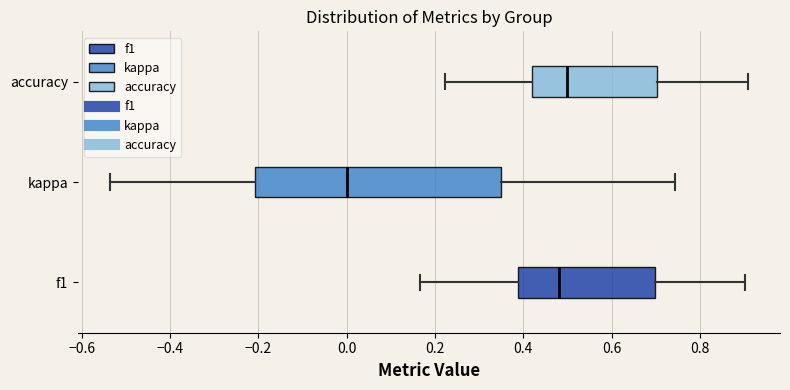

Which box has the furthest to the left median line?

kappa